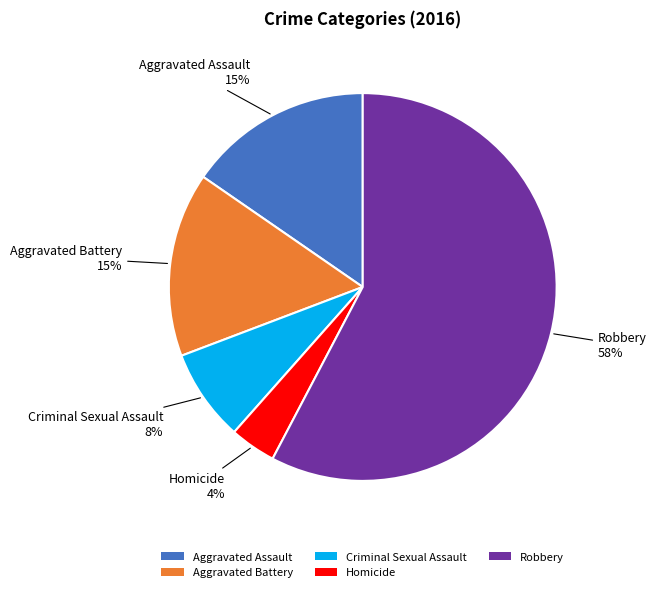

To the nearest percent, what is the difference between the Homicide and Criminal Sexual Assault slice percentages?

4%